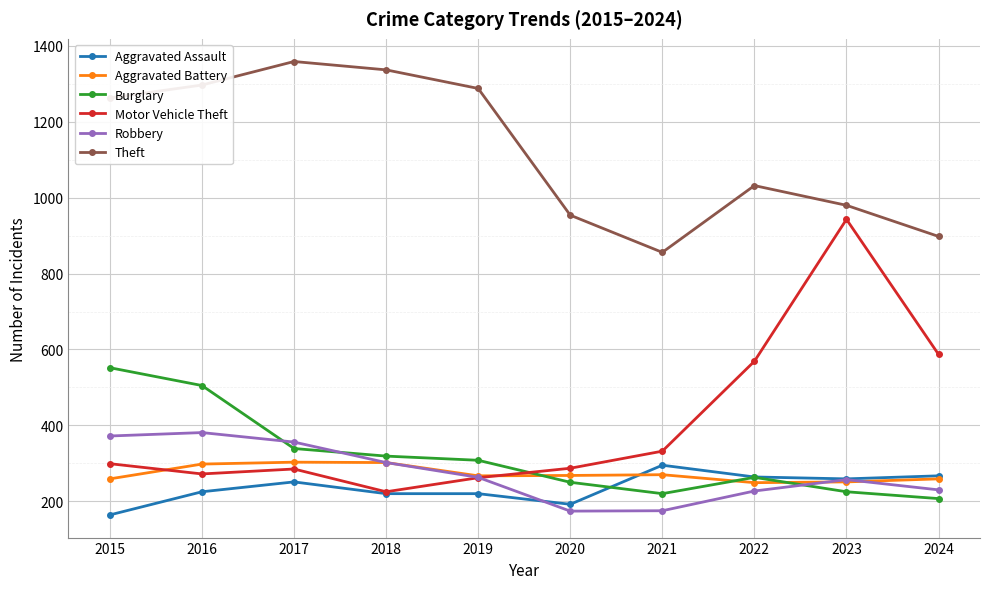

The value of Aggravated Assault at 2021 is 110. True or false?

False